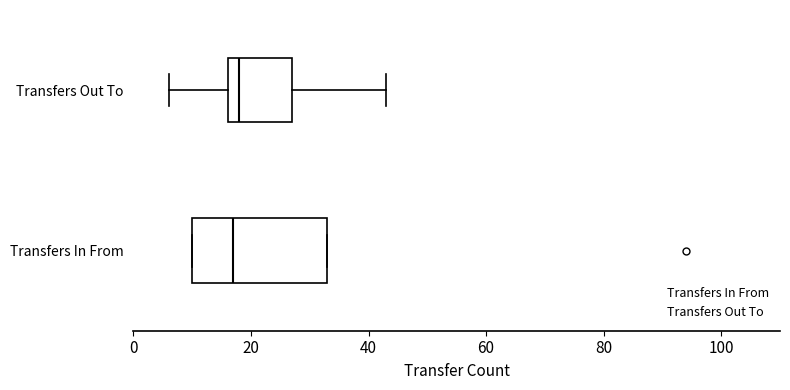

Where is the right edge of the box for Transfers In From on the x-axis? The values are not printed on the chart, so give them approximately, as read against the axis.

34